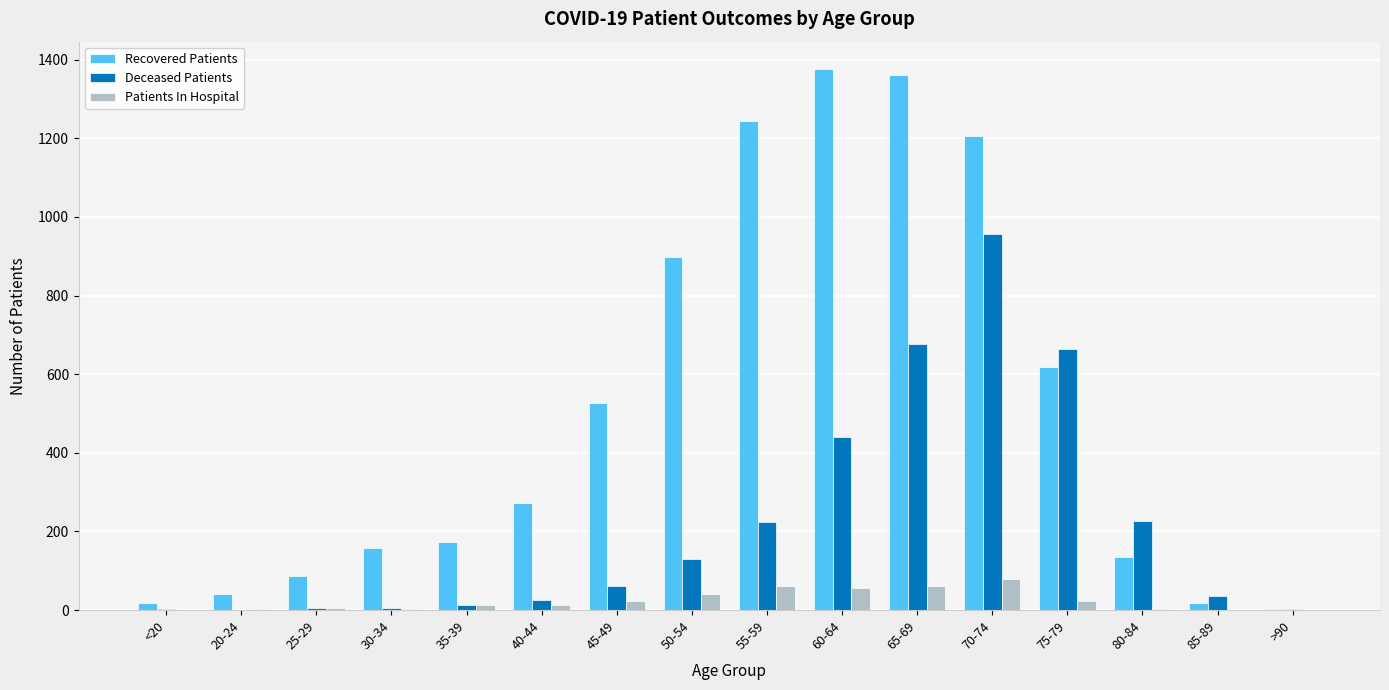

The Deceased Patients series shows 677 at 65-69. True or false?

True